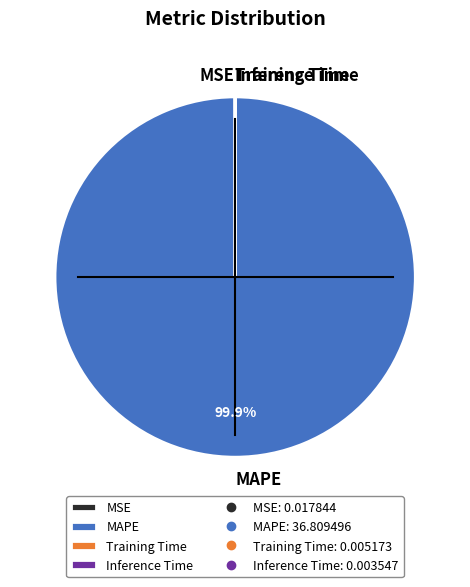

True or false: MAPE accounts for 86% of the total.

False